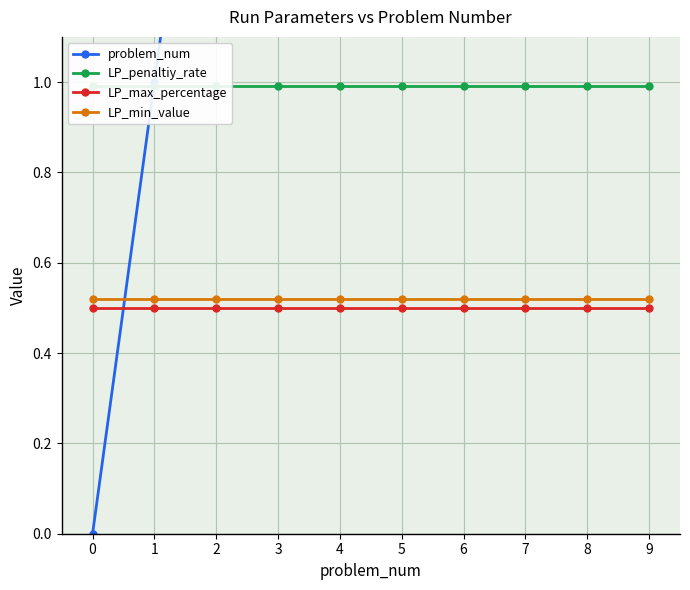

Which series has the largest total across all categories?

problem_num